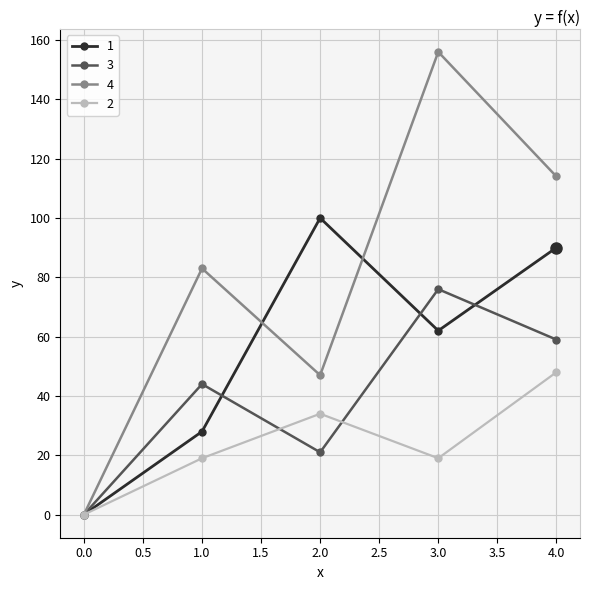

Is it true that 4 equals 0 at 0.0?

True